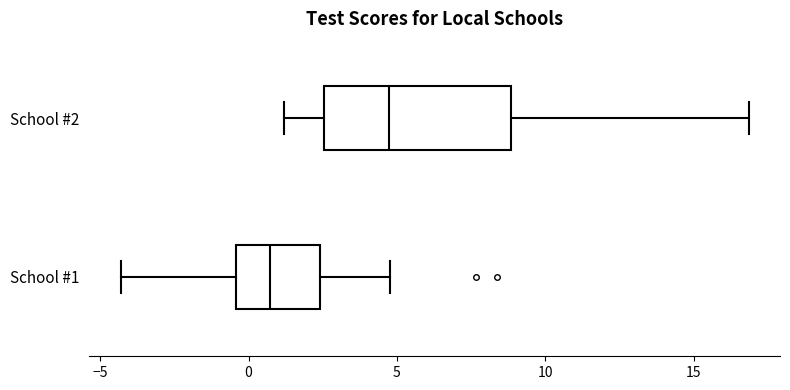

Which box has the furthest to the left median line?

School #1